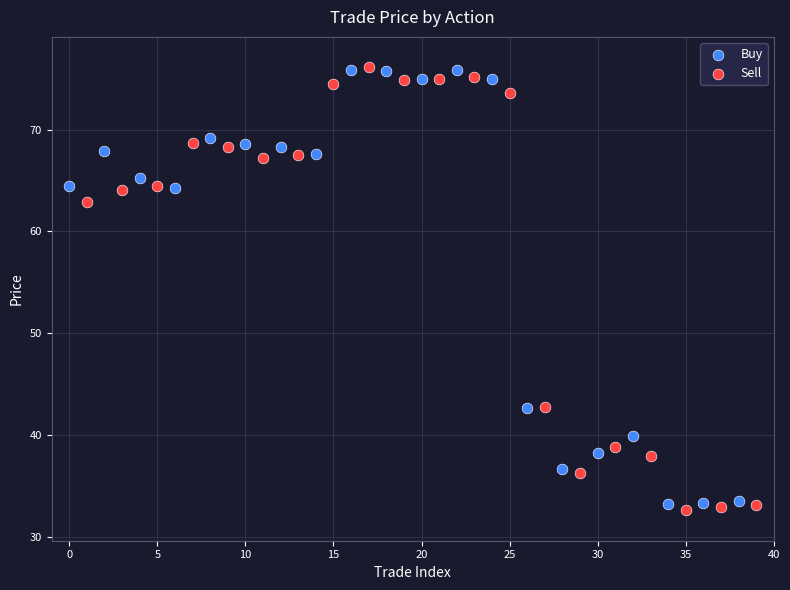

Which series reaches the minimum Y coordinate?

Sell